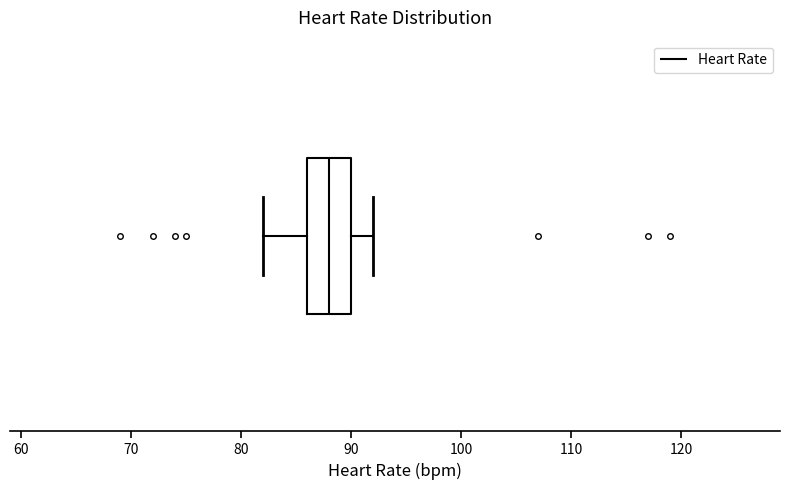

Where does the left whisker of the box end on the x-axis? The values are not printed on the chart, so give them approximately, as read against the axis.

82